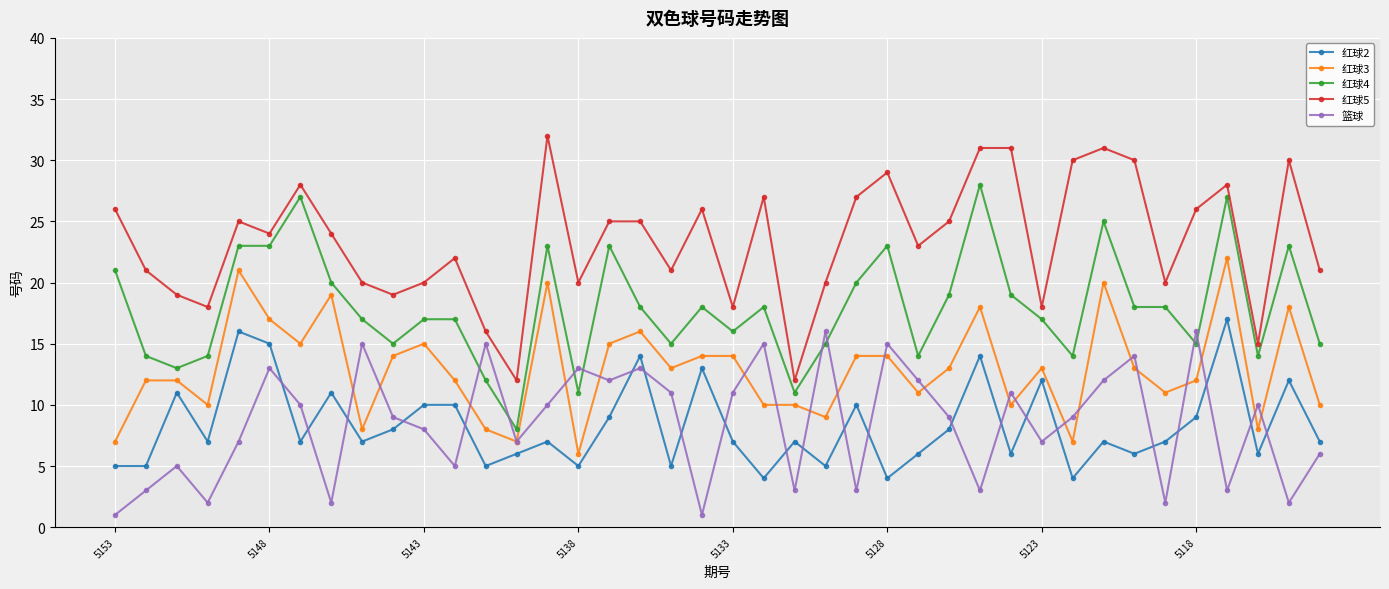

What is the sum of all 红球3 values?

518